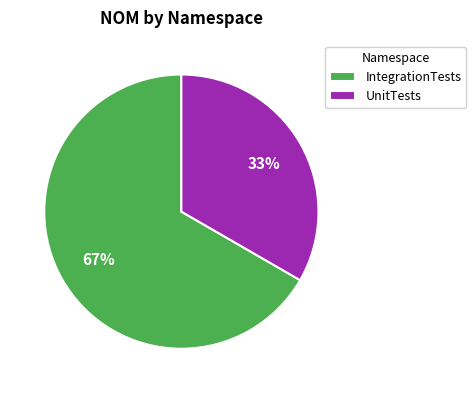

How many segments does this pie chart have?

2